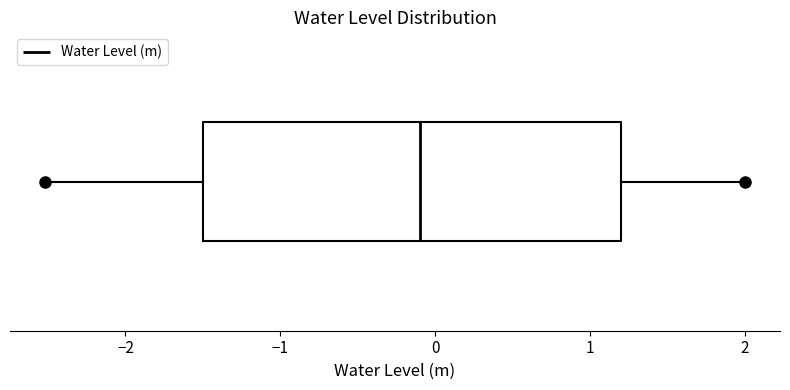

Transcribe this box plot: give where the median line is, the range the box spans, and where the two whiskers end, as read against the x-axis. The values are not printed on the chart, so give them approximately, as read against the axis.

median -0.1, box -1.5 to 1.2, whiskers -2.5 to 2.0